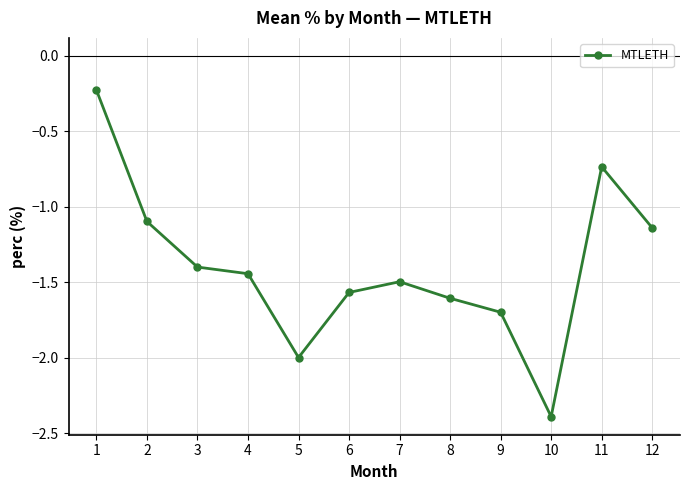

What is the greatest value displayed?

-0.2